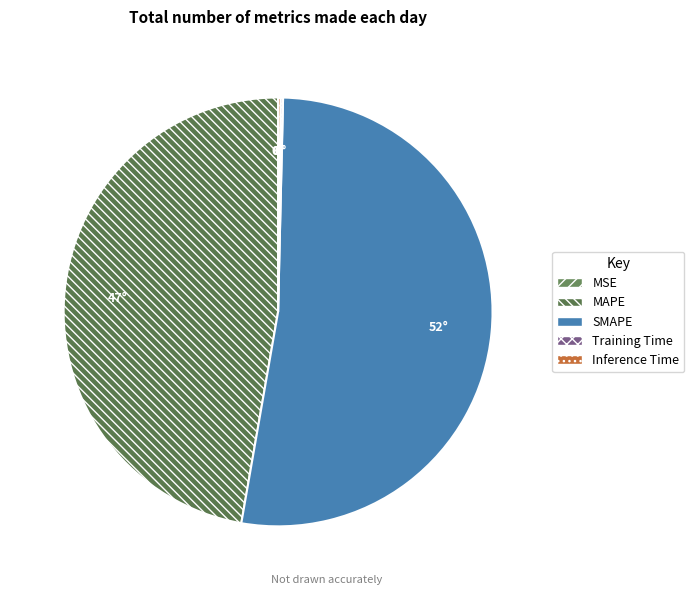

How many segments does this pie chart have?

5